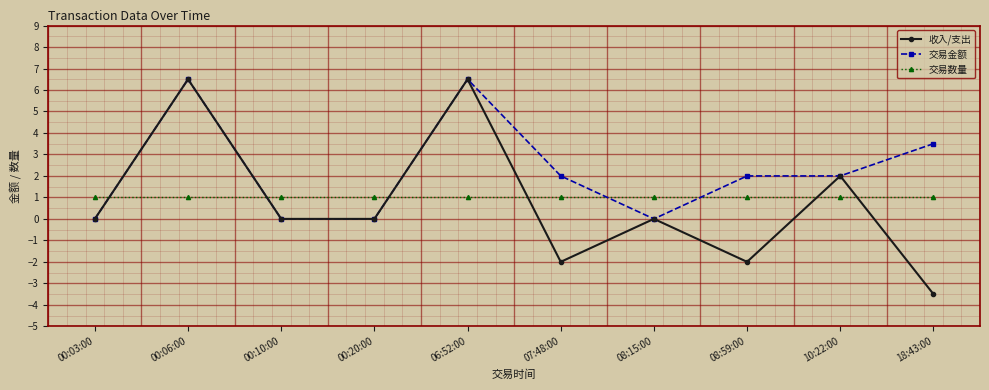

The value of 收入/支出 at 18:43:00 is -4.8. True or false?

False